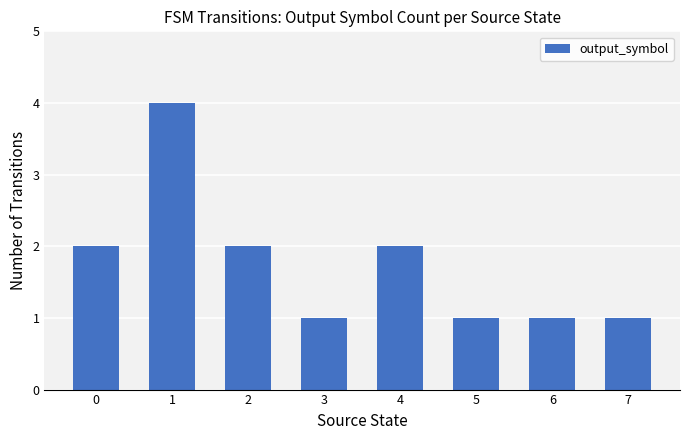

How many values are below 2?

4